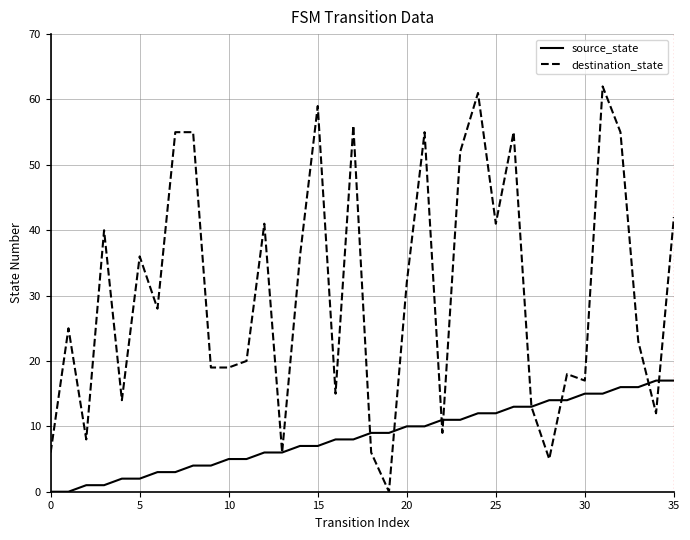

Which series has the largest range (max minus min)?

destination_state